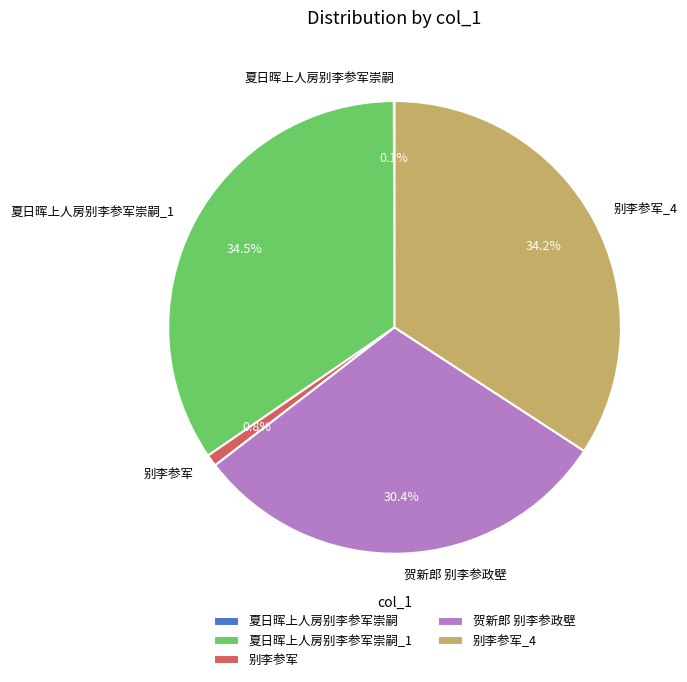

Does any single category account for the majority?

No